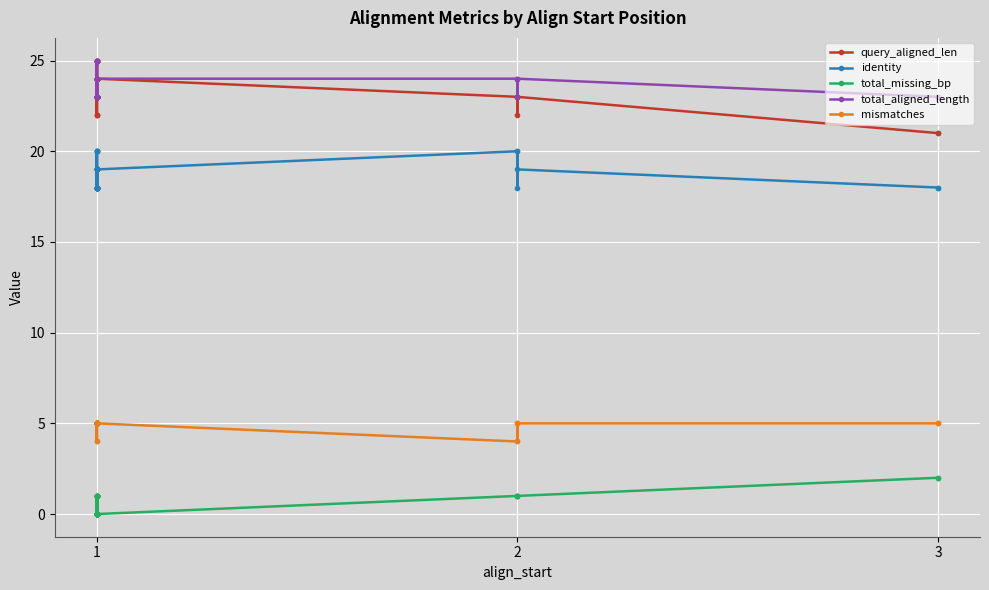

Is this an area chart (filled region under the line)?

No